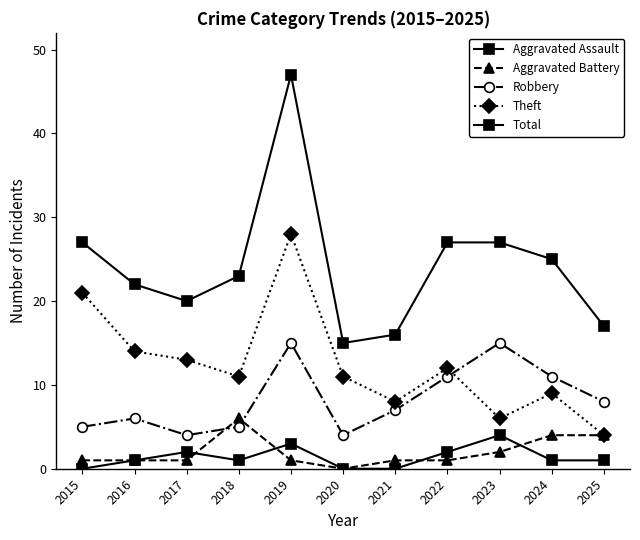

How many lines are shown in the chart?

5